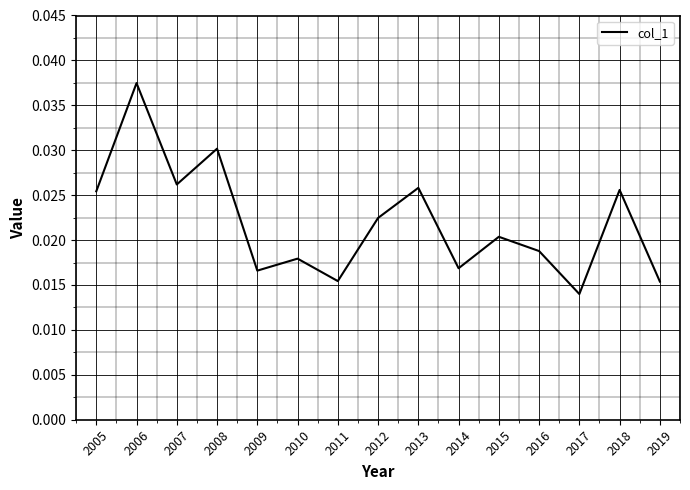

Which category has the highest value across all series?

2006